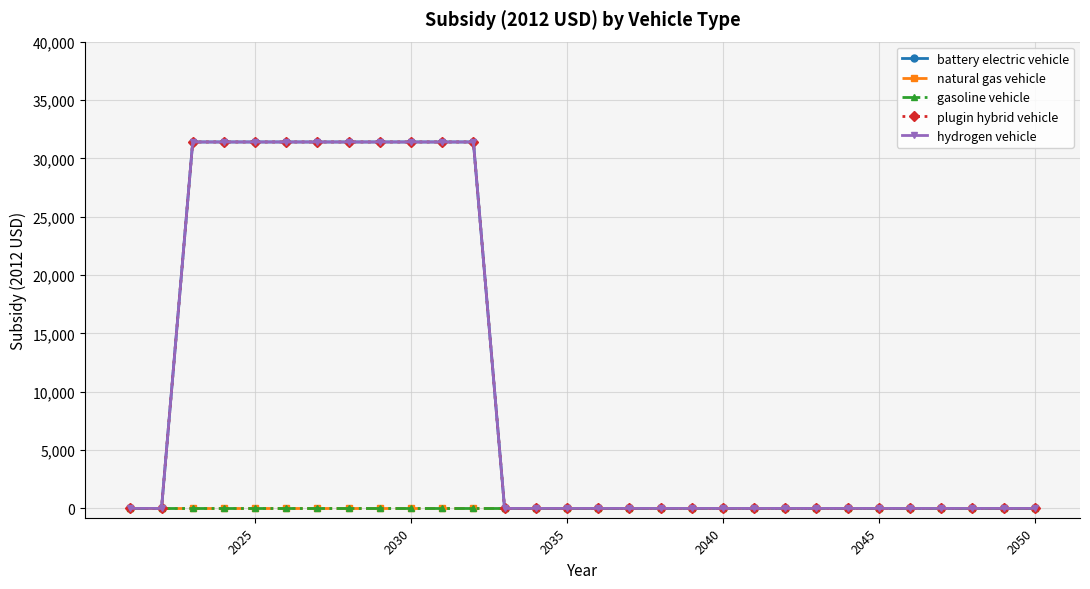

True or false: gasoline vehicle and battery electric vehicle cross at least once.

False